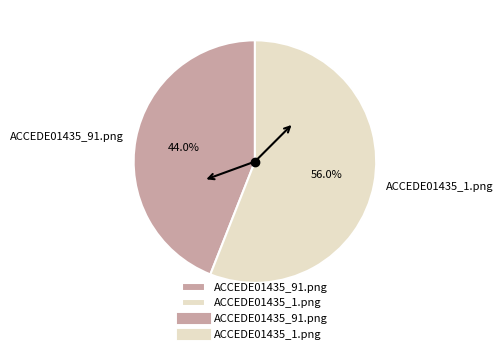

Between ACCEDE01435_91.png and ACCEDE01435_1.png, which is larger?

ACCEDE01435_1.png